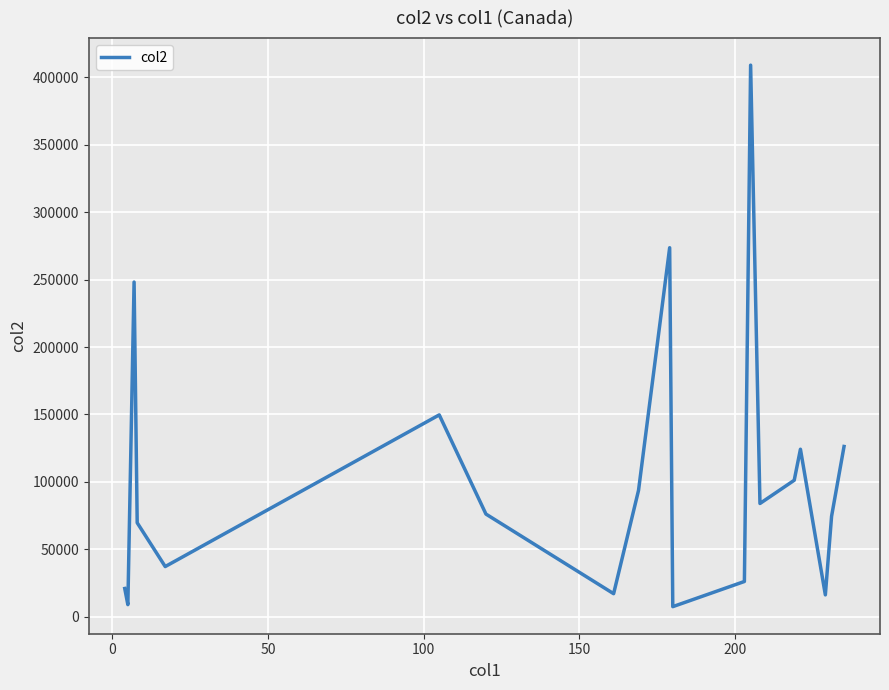

What is the difference between the maximum and minimum values?

401499.7